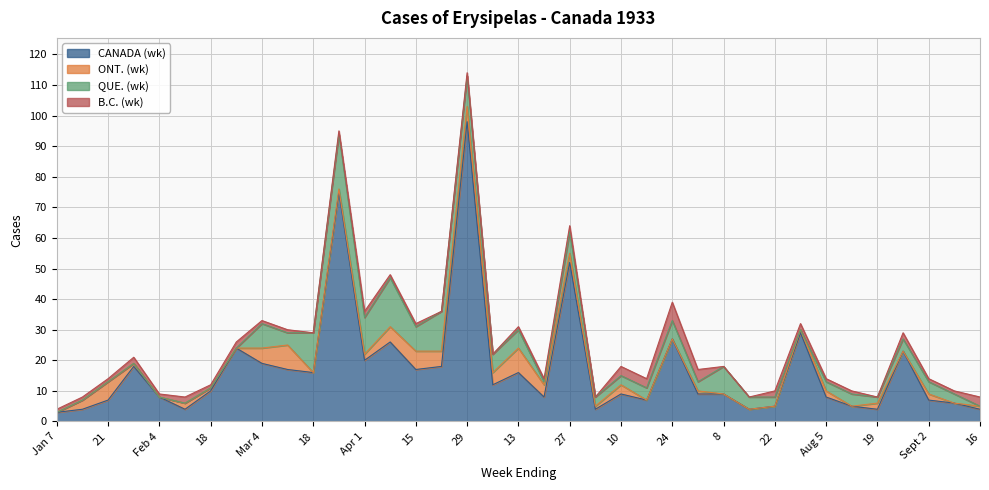

Is it true that ONT. (wk) equals 3 at 10?

True